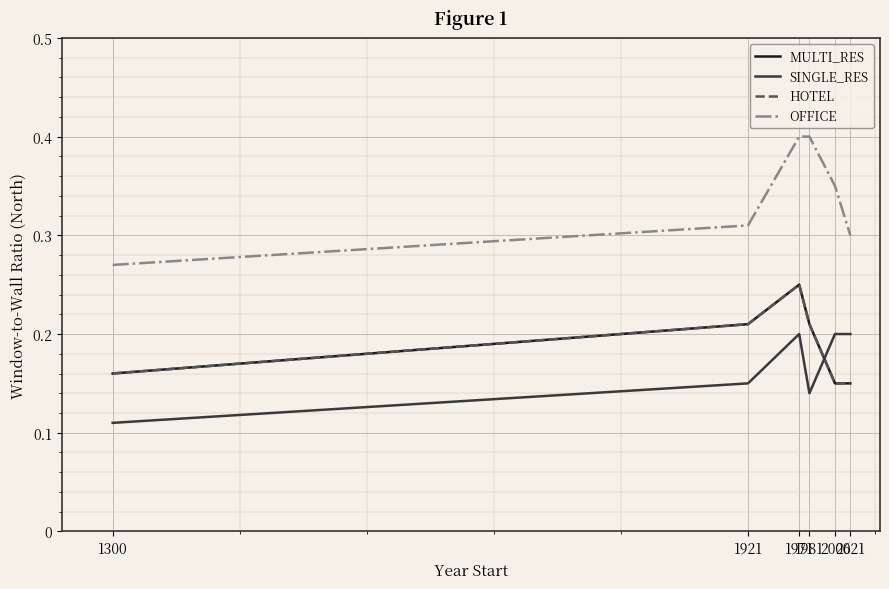

Which series has the widest spread of values?

OFFICE